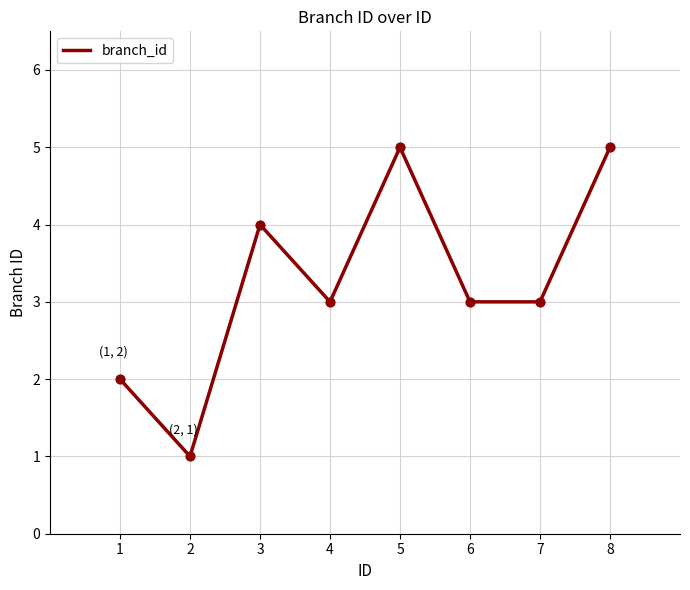

Approximately how many times larger is the value at 4 compared to 1?

1.5